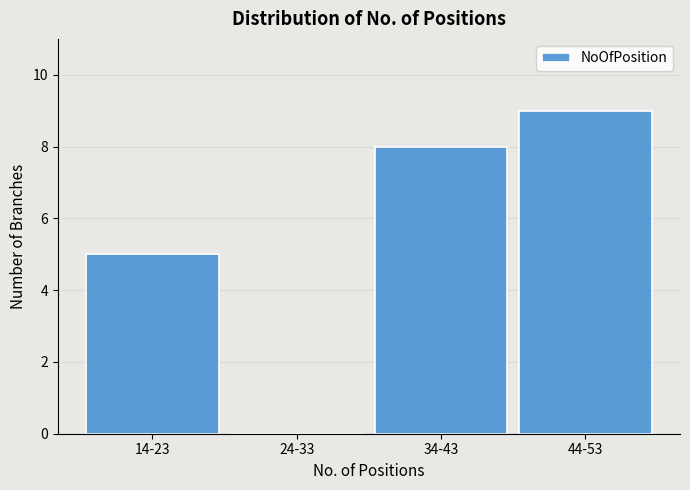

Reading left to right, list all the values displayed in this chart.

14-23=5	24-33=0	34-43=8	44-53=9